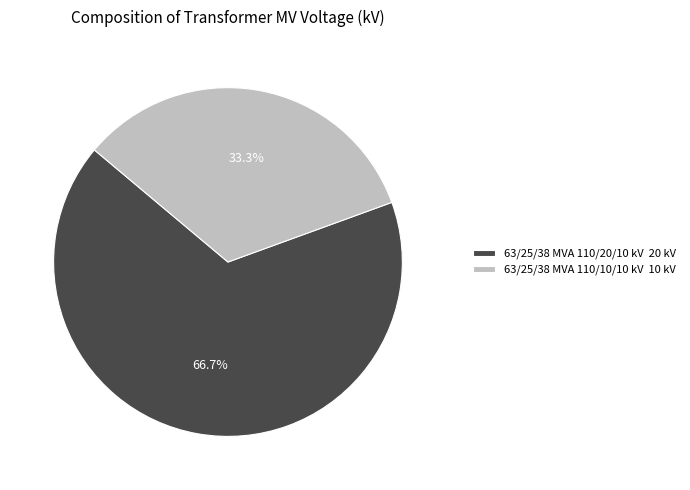

Which has a higher value, 63/25/38 MVA 110/20/10 kV or 63/25/38 MVA 110/10/10 kV?

63/25/38 MVA 110/20/10 kV